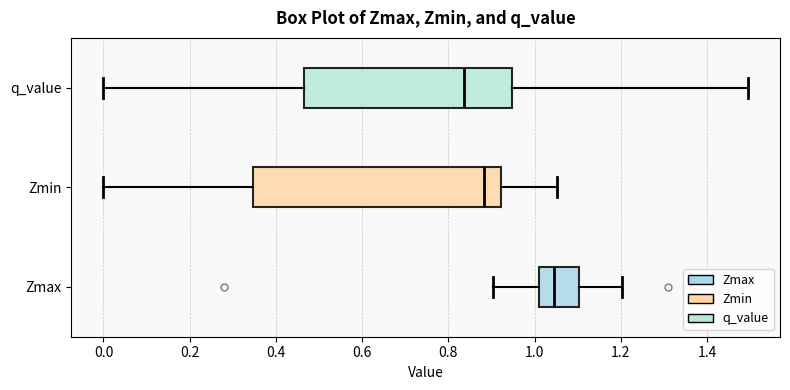

Which box is the widest, from its left edge to its right edge?

Zmin